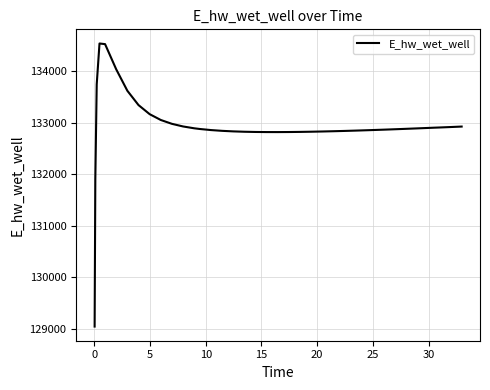

What is the maximum value shown in the chart?

134542.9